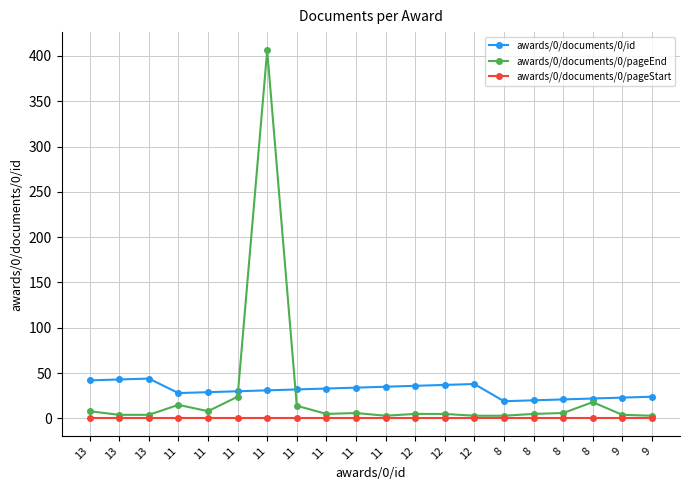

How many data points in awards/0/documents/0/id are less than 32?

10